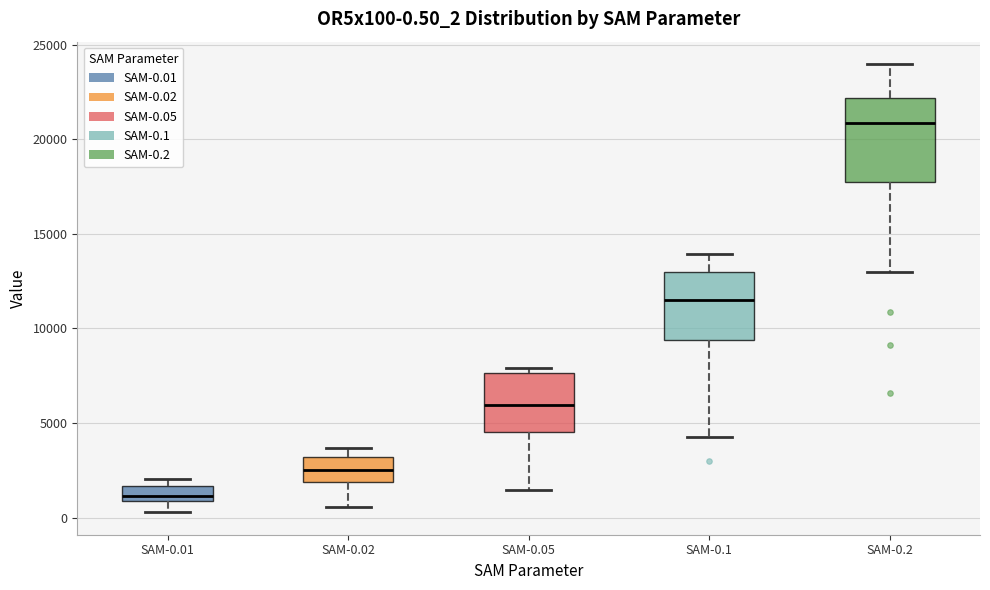

Which box is the tallest, from its lower edge to its upper edge?

SAM-0.2